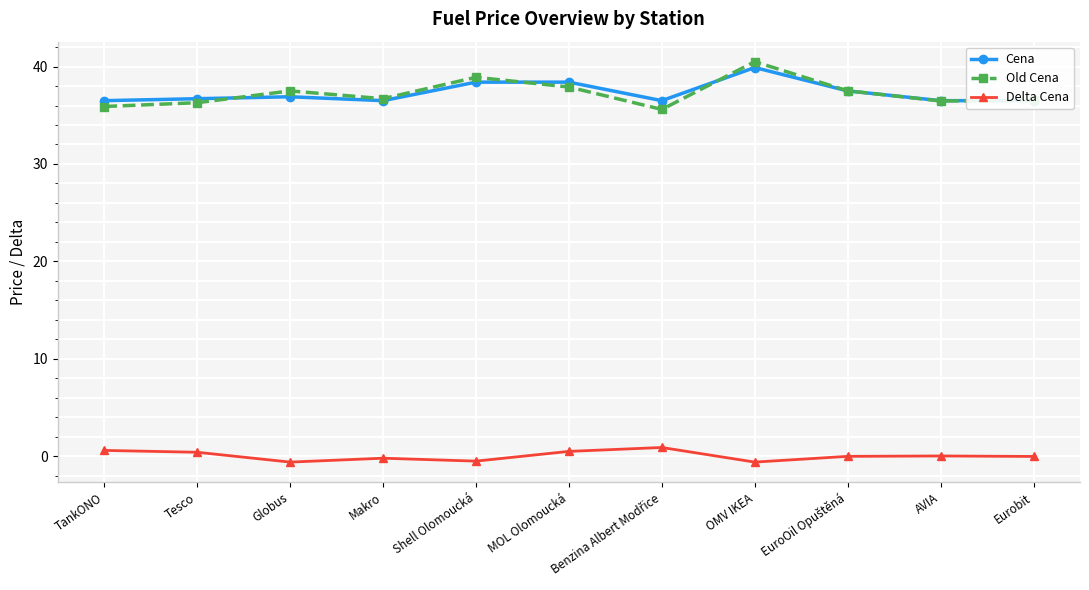

What is the label of the 2nd point from the right?

AVIA